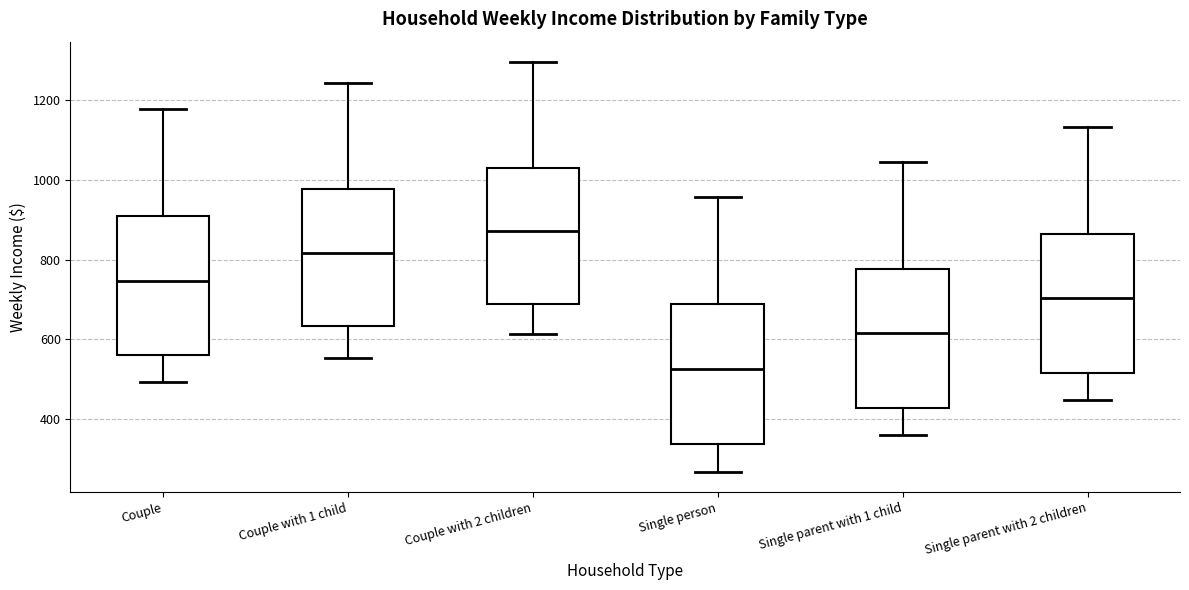

Where is the upper edge of the box for Couple with 1 child on the y-axis? The values are not printed on the chart, so give them approximately, as read against the axis.

980